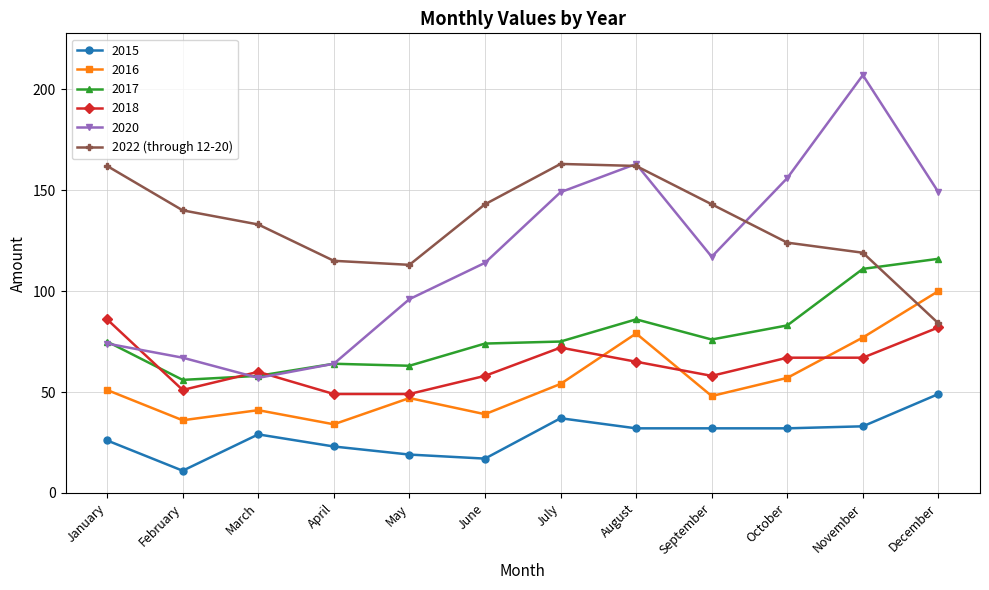

What is the spread (max minus min) of values at October?

124